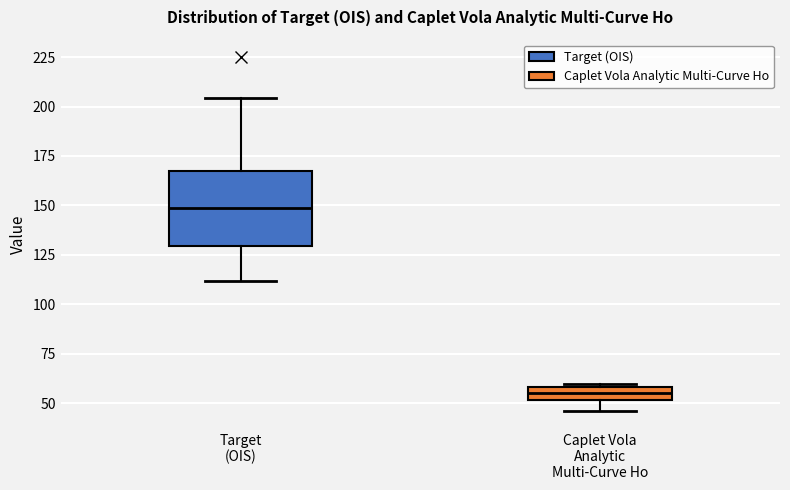

Where is the upper edge of the box for Target (OIS) on the y-axis? The values are not printed on the chart, so give them approximately, as read against the axis.

165